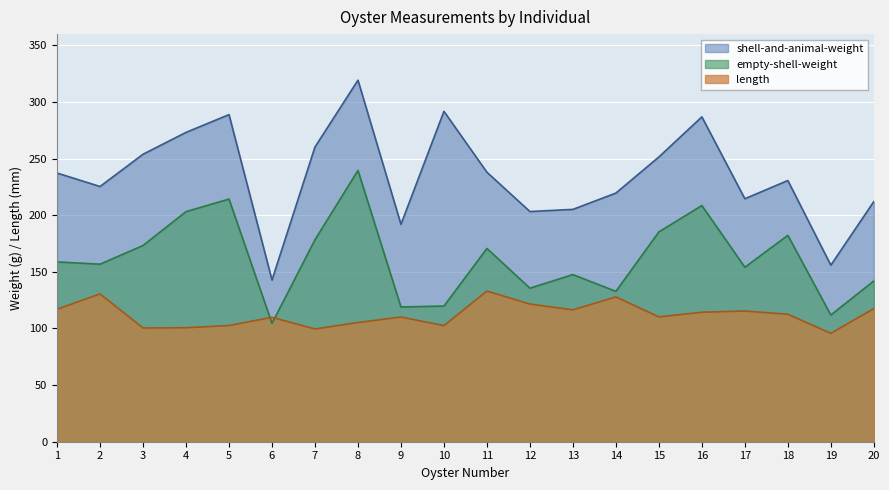

What is the difference between the maximum and minimum values in the empty-shell-weight series?

135.1